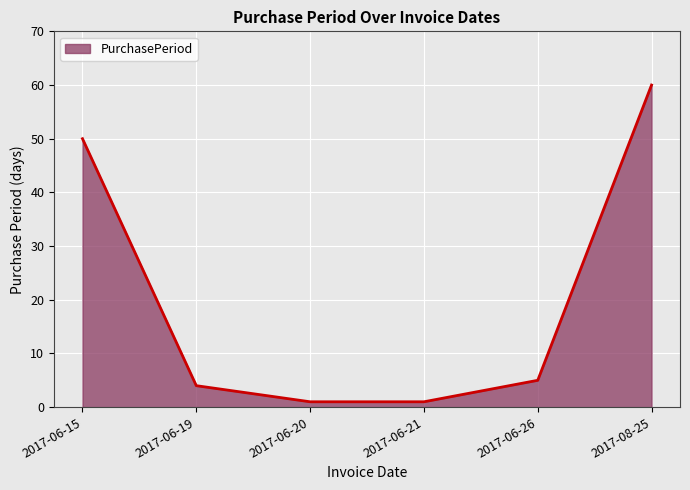

Reading left to right, transcribe all the data shown in this chart.

2017-06-15=50	2017-06-19=4	2017-06-20=1	2017-06-21=1	2017-06-26=5	2017-08-25=60